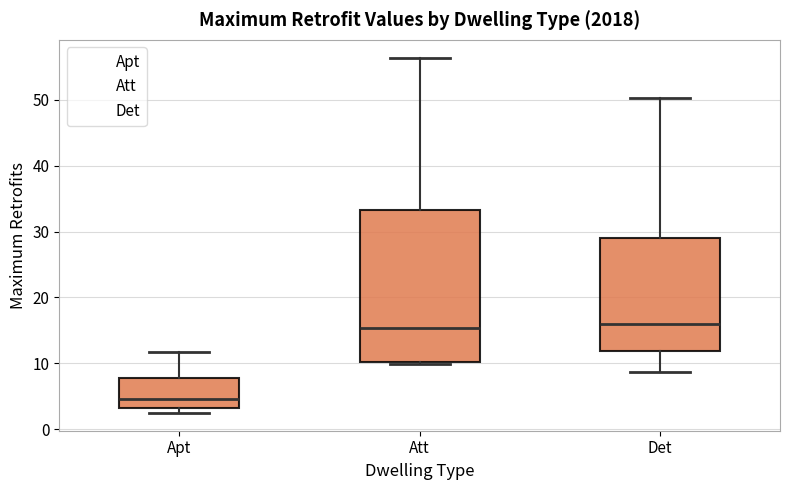

Which box's median line is the lowest?

Apt